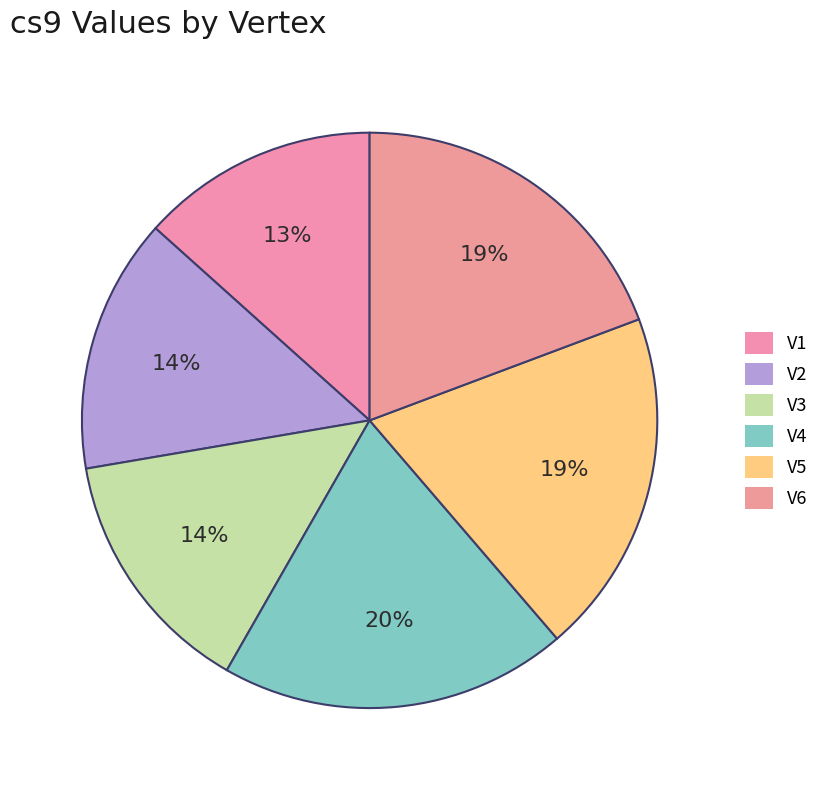

To the nearest percent, what percentage of the pie is V1?

13%